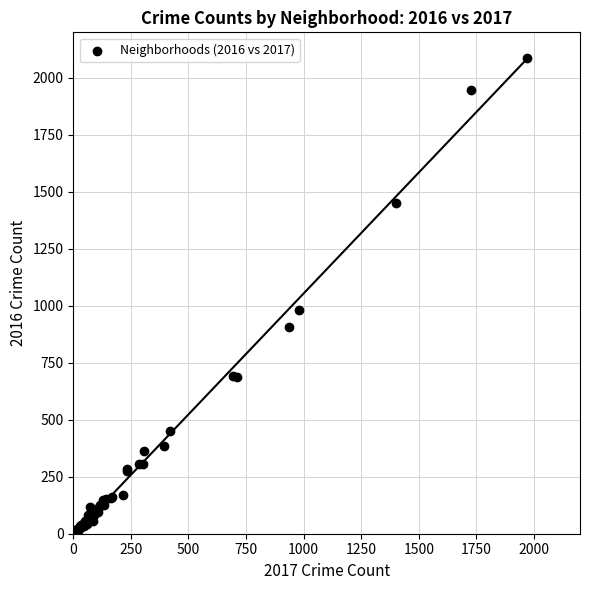

What Y value in the scatter plot is closest to 1048?

983